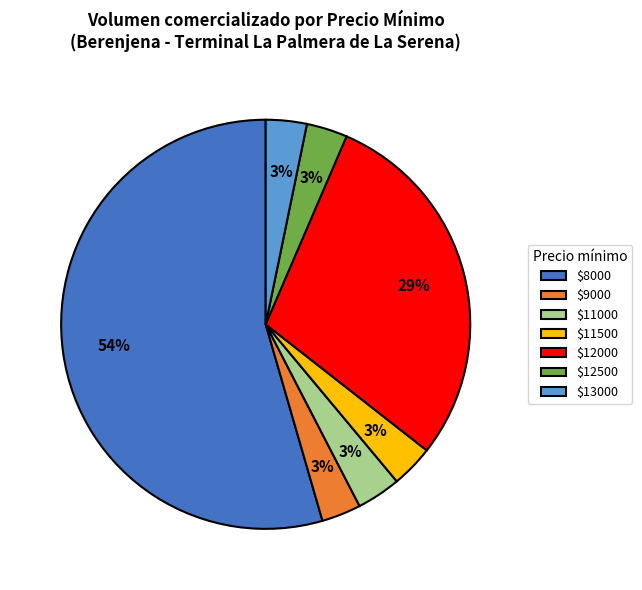

Count the number of slices in the pie.

7